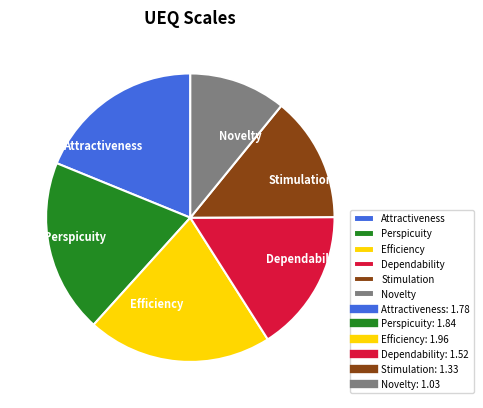

Which has a higher value, Stimulation or Perspicuity?

Perspicuity